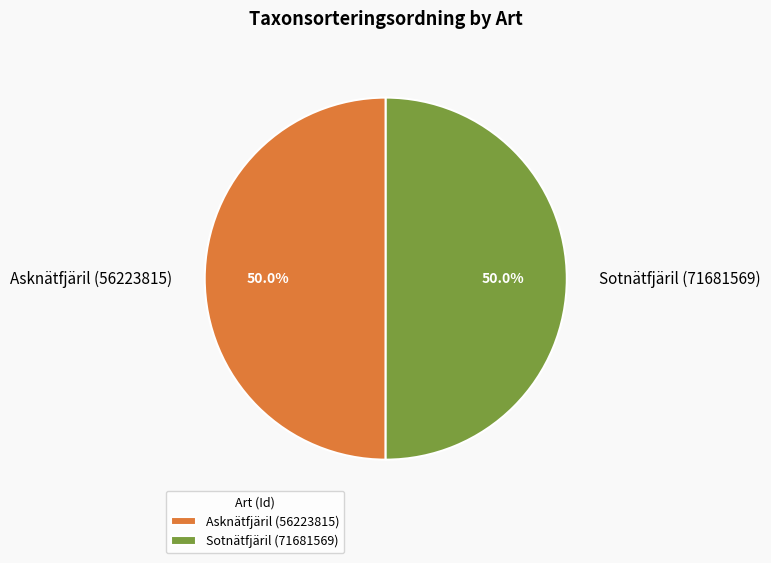

What percentage is the Sotnätfjäril (71681569) slice, to the nearest percent?

50%